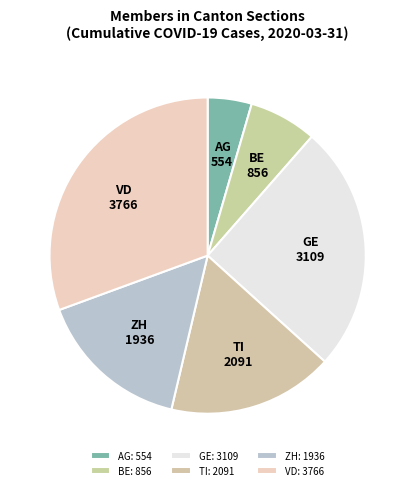

What is the largest slice in the pie chart?

VD